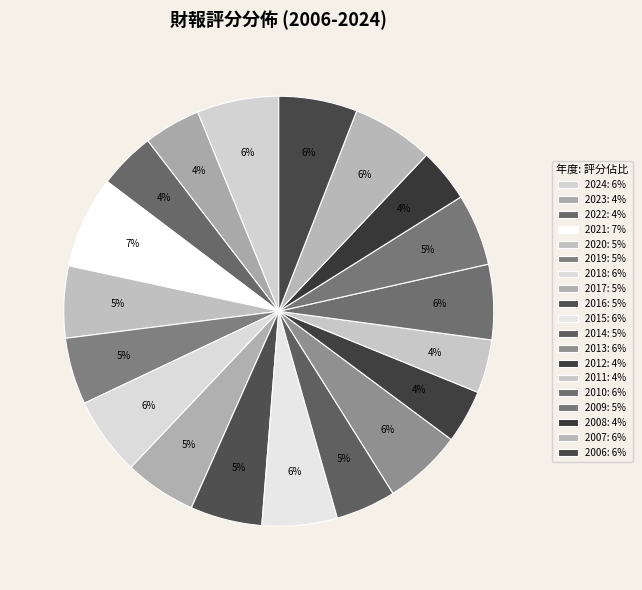

Is 2021 the majority of the pie?

No